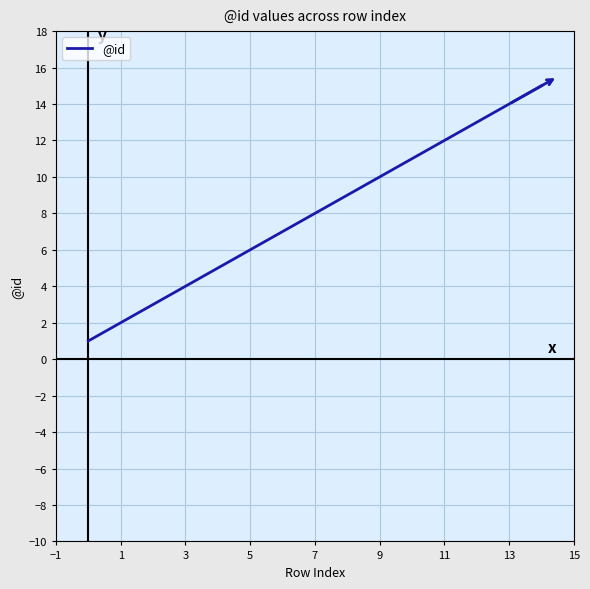

What is the greatest value displayed?

15